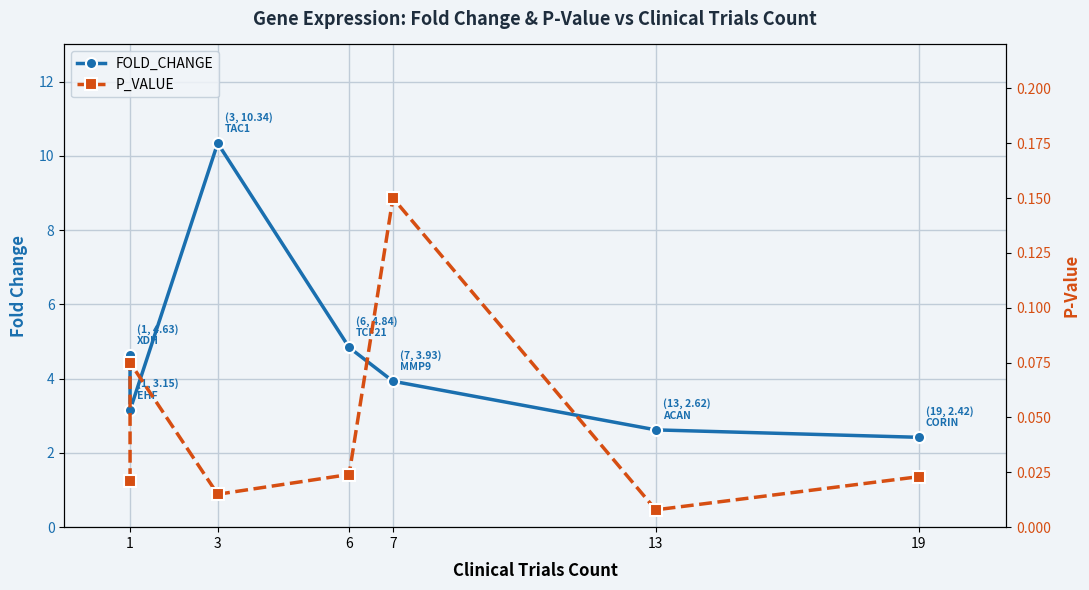

Rank the series by their average value, from highest to lowest.

FOLD_CHANGE, P_VALUE